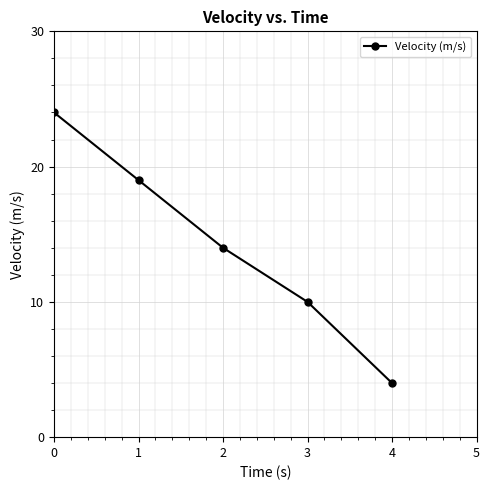

What is the value of the 2nd point from the left?

19